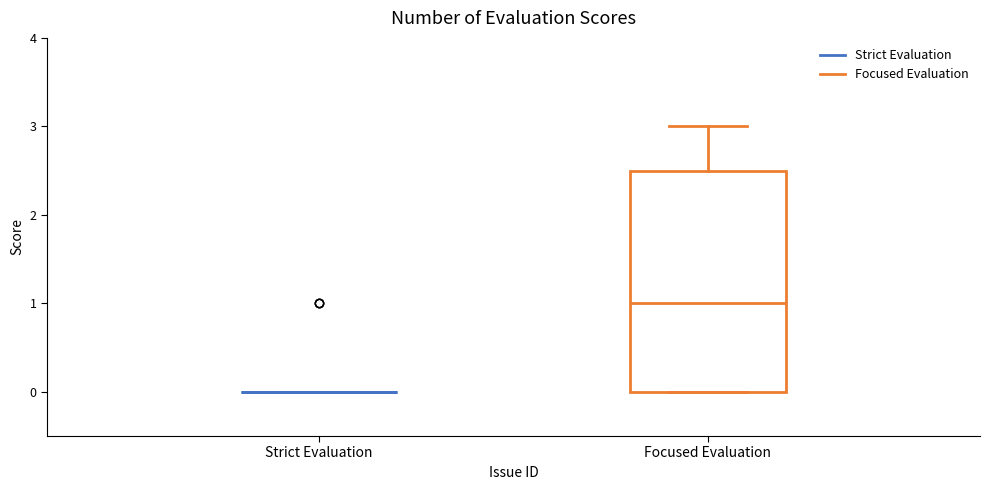

Which box is the tallest, from its lower edge to its upper edge?

Focused Evaluation